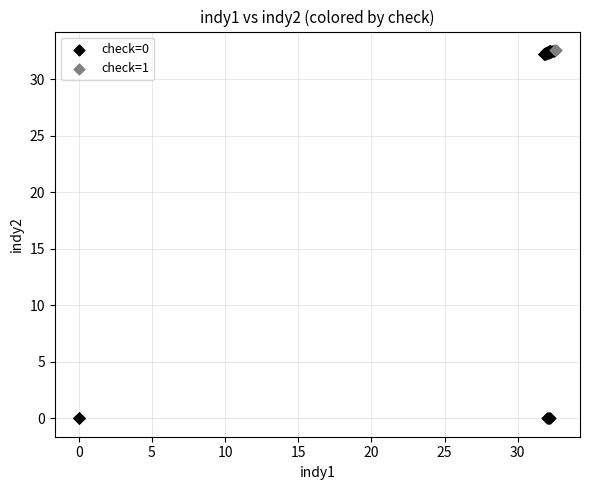

What are all the series names shown in the legend?

check=0, check=1